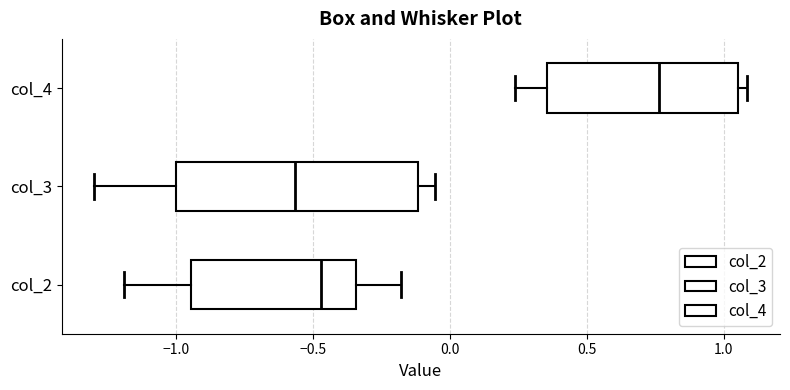

Which box's median line is the furthest to the left?

col_3